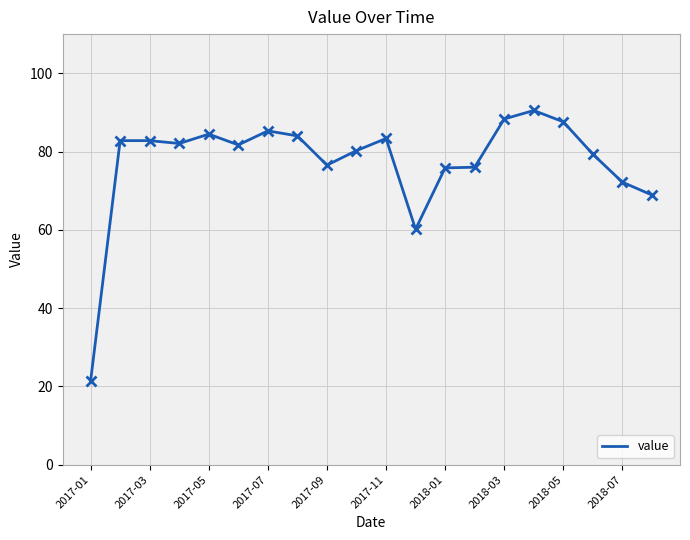

What is the difference between the maximum and minimum values?

69.1